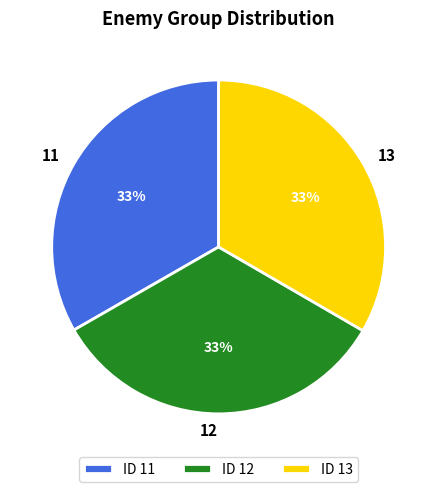

Is it true that 11 is 41% of the pie?

False